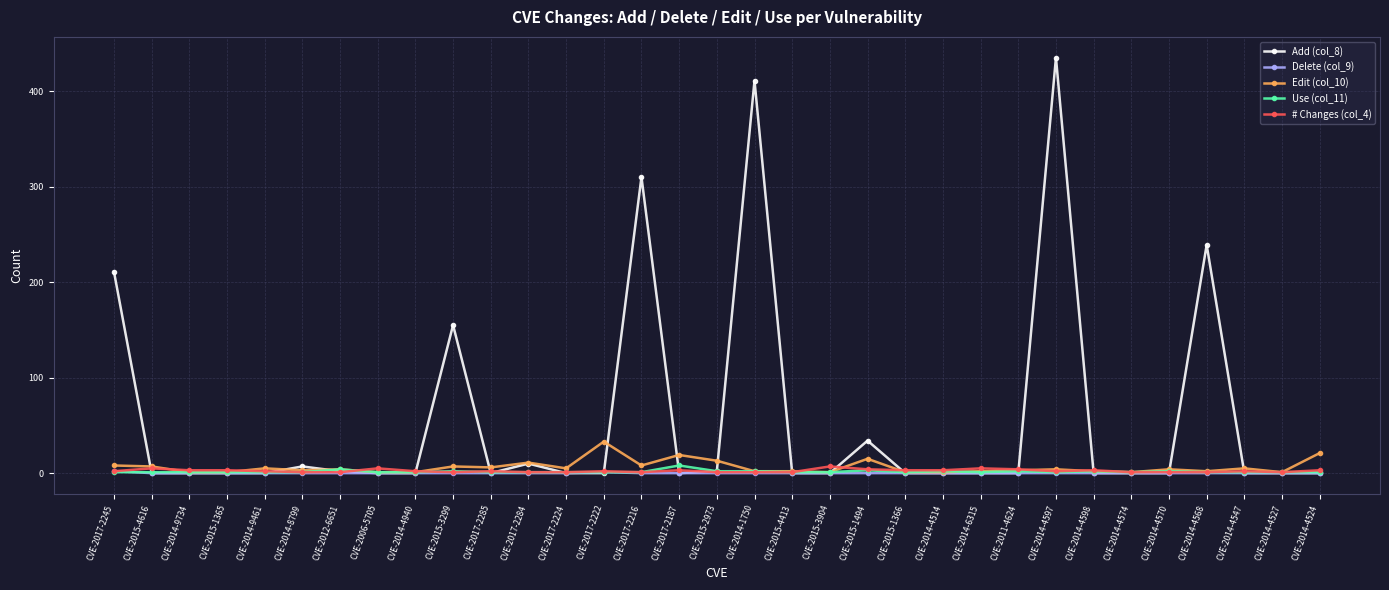

At which category is the sum across all series the highest?

CVE-2014-4597